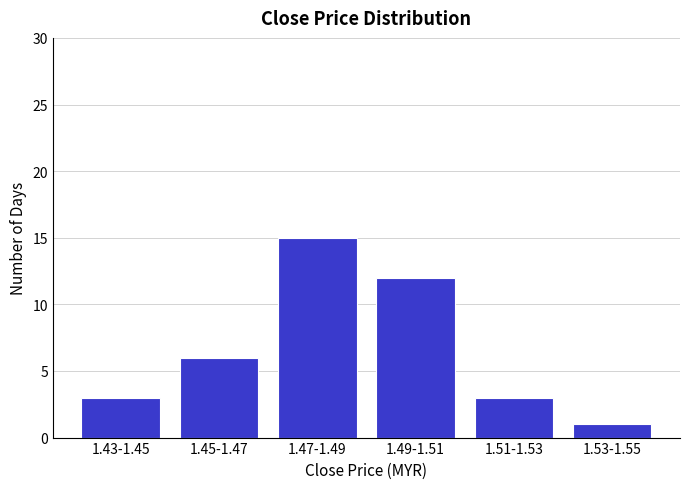

Reading left to right, list all the values displayed in this chart.

1.43-1.45=3	1.45-1.47=6	1.47-1.49=15	1.49-1.51=12	1.51-1.53=3	1.53-1.55=1